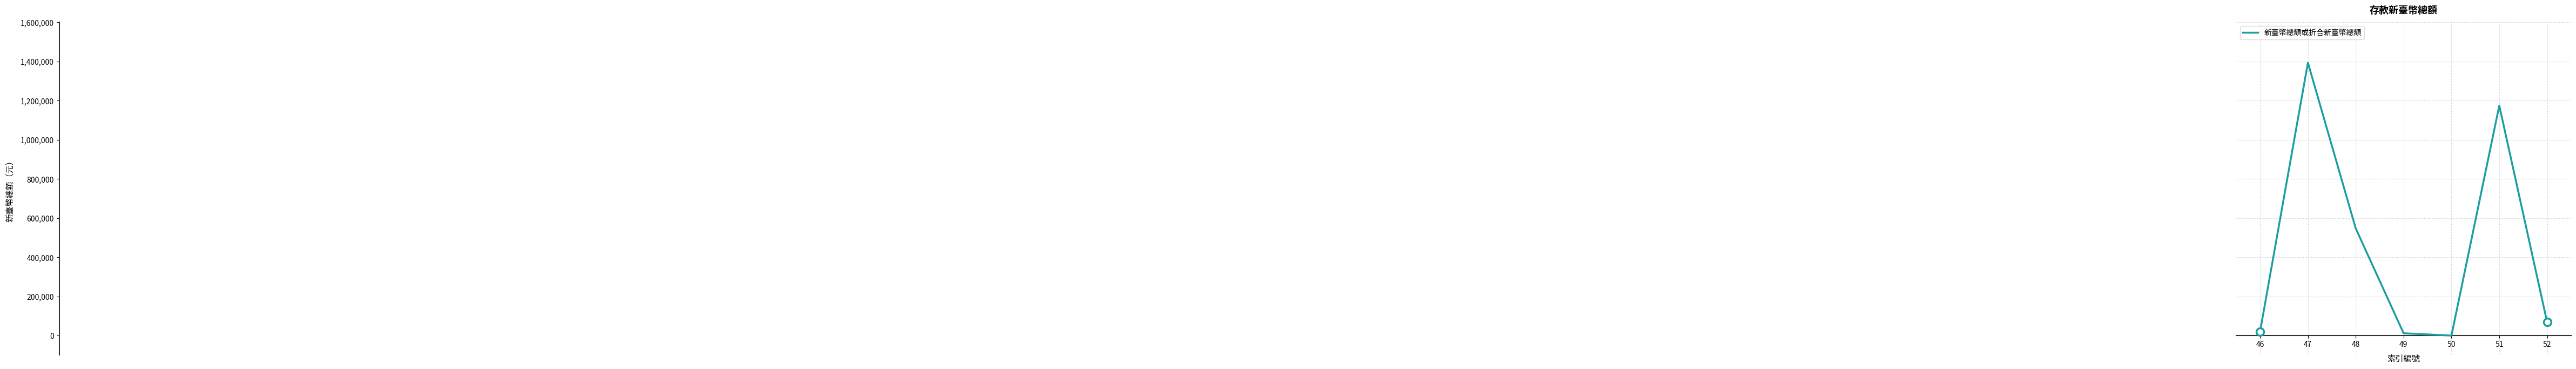

What is the change in value from 51 to 52?

-1105970